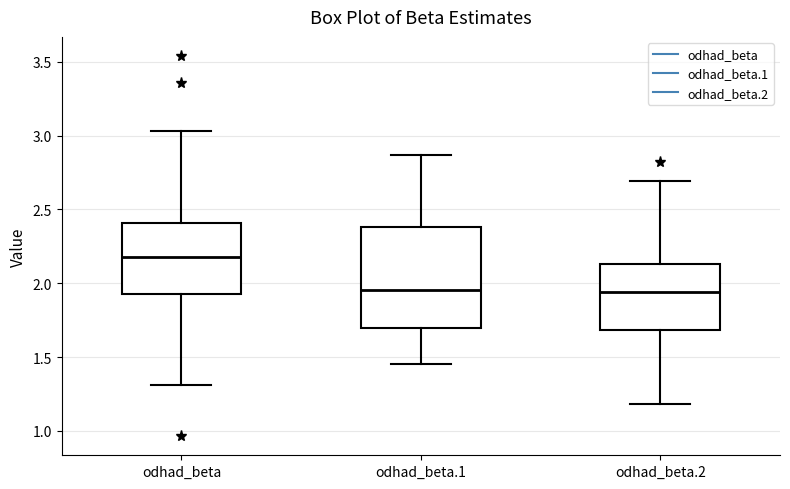

Where does the lower whisker of the box for odhad_beta.1 end on the y-axis? The values are not printed on the chart, so give them approximately, as read against the axis.

1.45